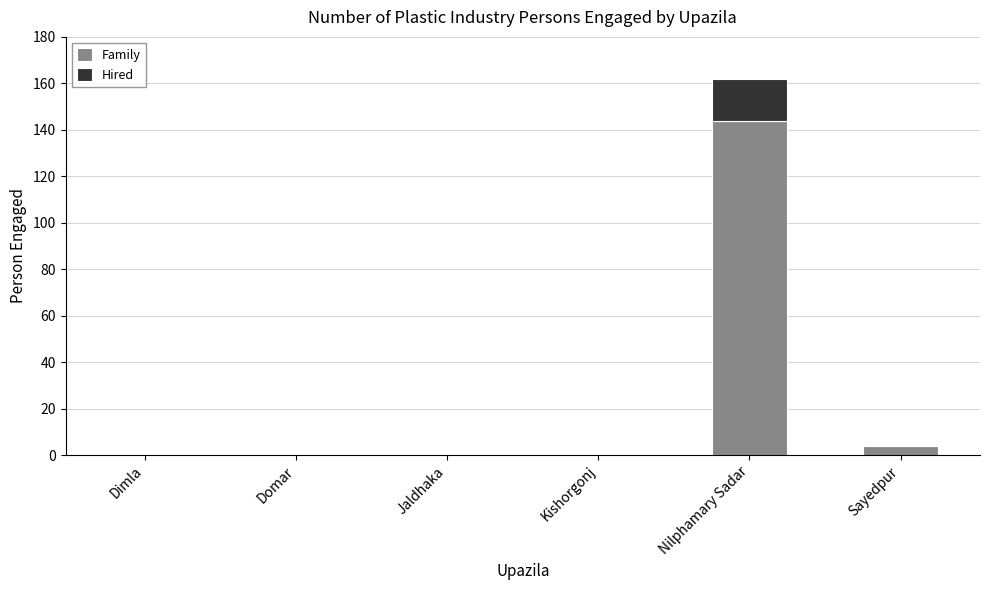

Reading left to right, transcribe the values for Family.

Dimla=0	Domar=0	Jaldhaka=0	Kishorgonj=0	Nilphamary Sadar=144	Sayedpur=4